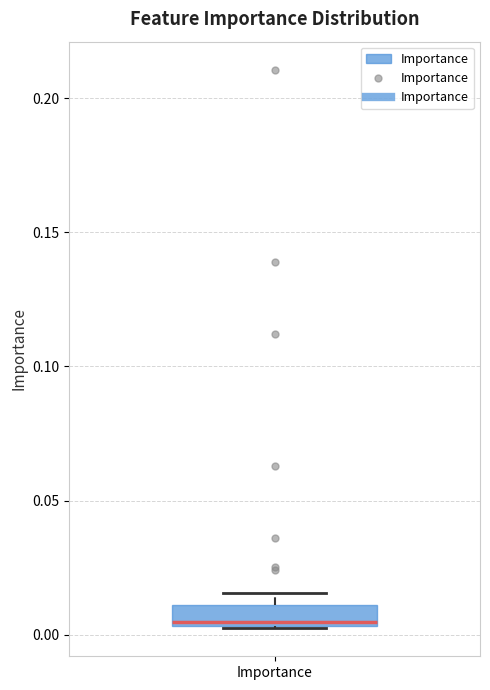

Transcribe this box plot: give where the median line is, the range the box spans, and where the two whiskers end, as read against the y-axis. The values are not printed on the chart, so give them approximately, as read against the axis.

median 0.005, box 0.005 to 0.010, whiskers 0.000 to 0.015